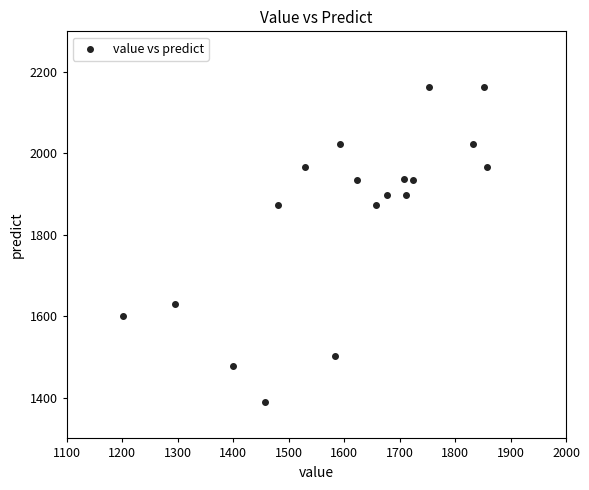

What is the range of X values (max minus min)?

656.7